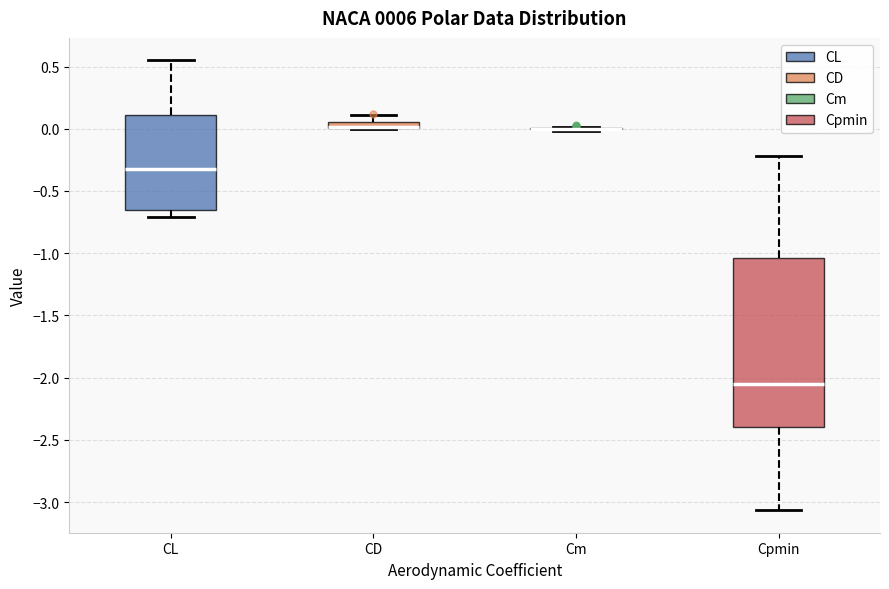

Which box is the tallest, from its lower edge to its upper edge?

Cpmin